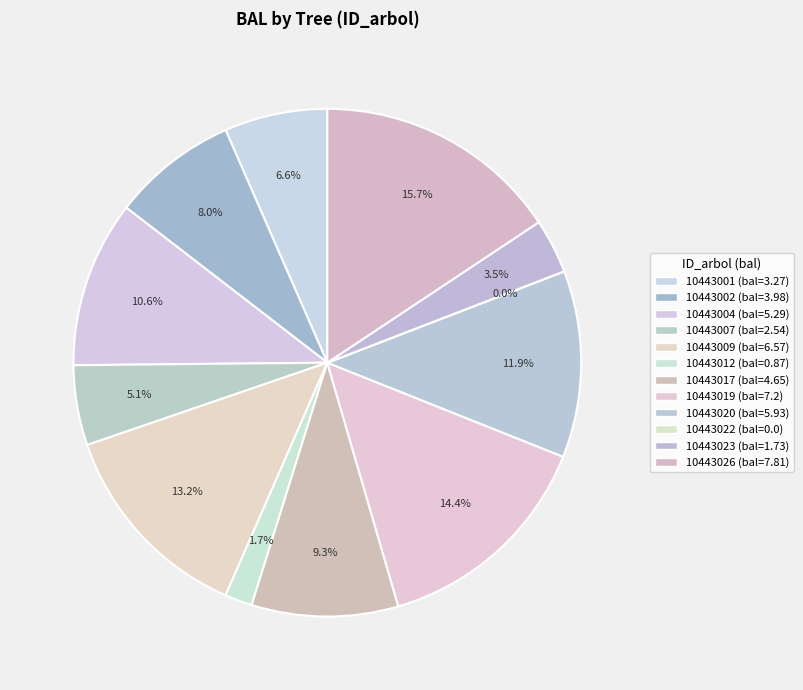

What is the total percentage of 10443019 and 10443002?

22.4%